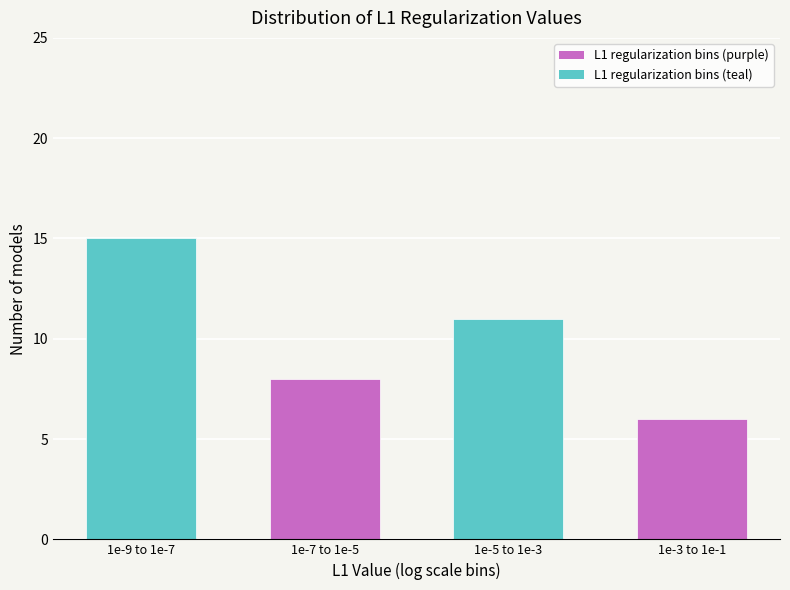

Reading right to left, extract all data points from this chart.

6	11	8	15